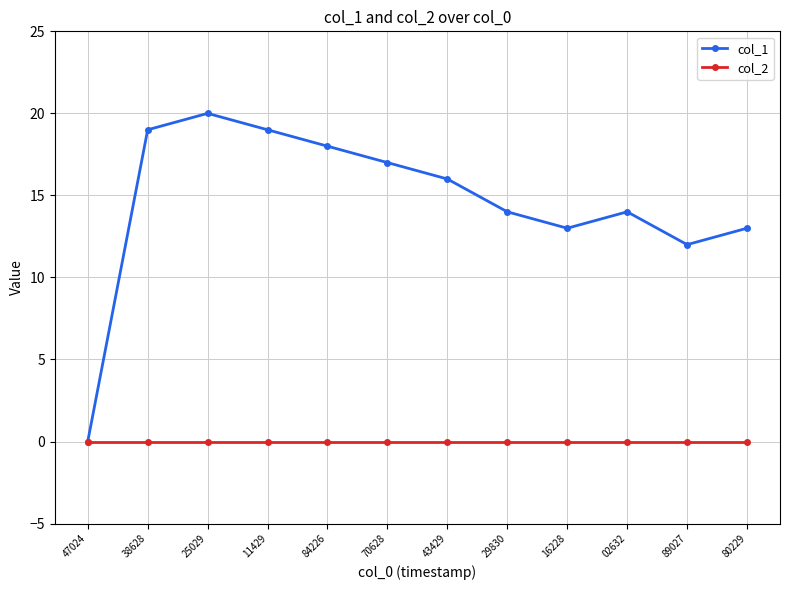

Is this an area chart (filled region under the line)?

No